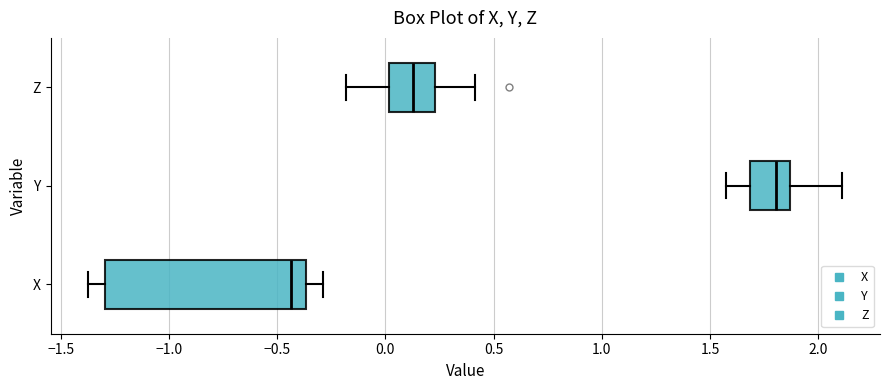

Which box's median line is the furthest to the left?

X